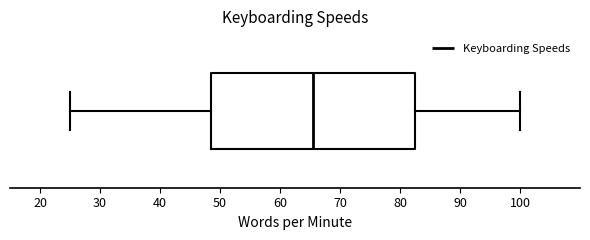

Read this box plot against the x-axis: the position of the median line, the range covered by the box, and the ends of both whiskers. The values are not printed on the chart, so give them approximately, as read against the axis.

median 66, box 49 to 83, whiskers 25 to 100